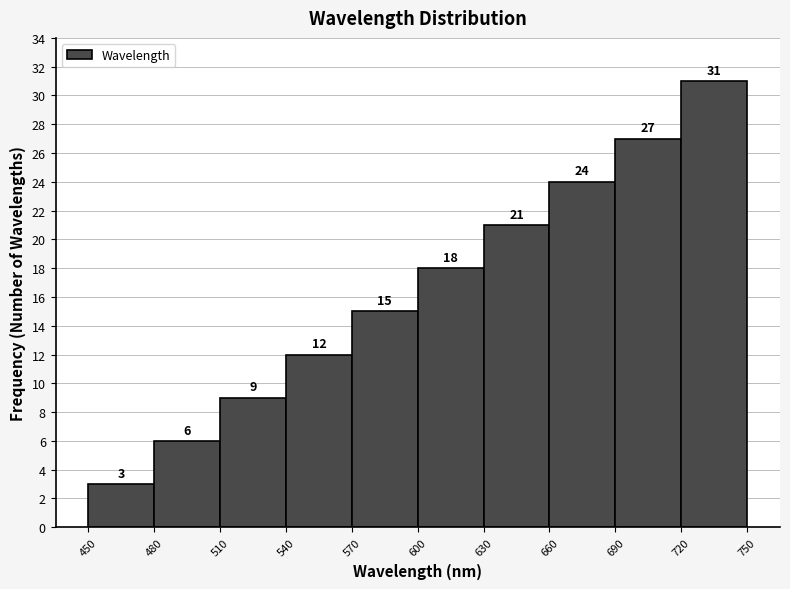

Over which range of the x-axis is the bar tallest?

720 to 750